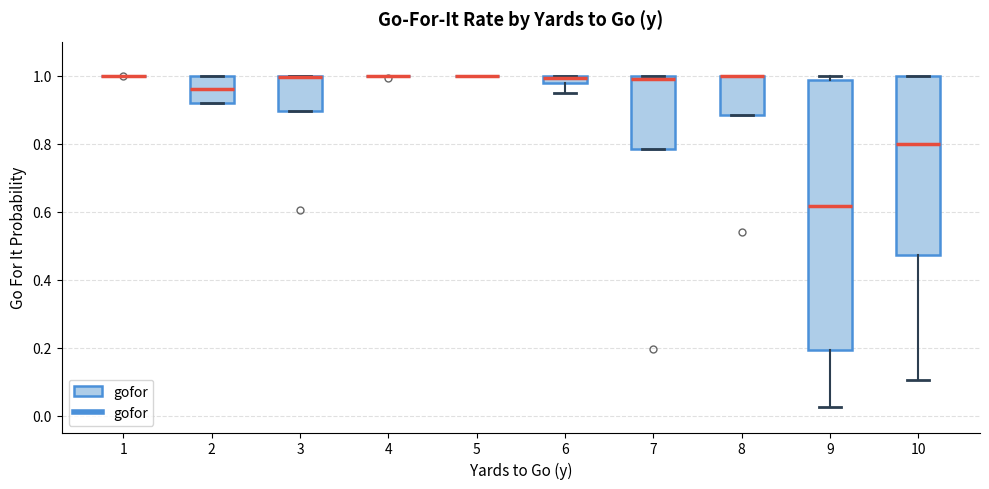

Comparing the boxes themselves (not the whiskers), which one is the tallest?

9